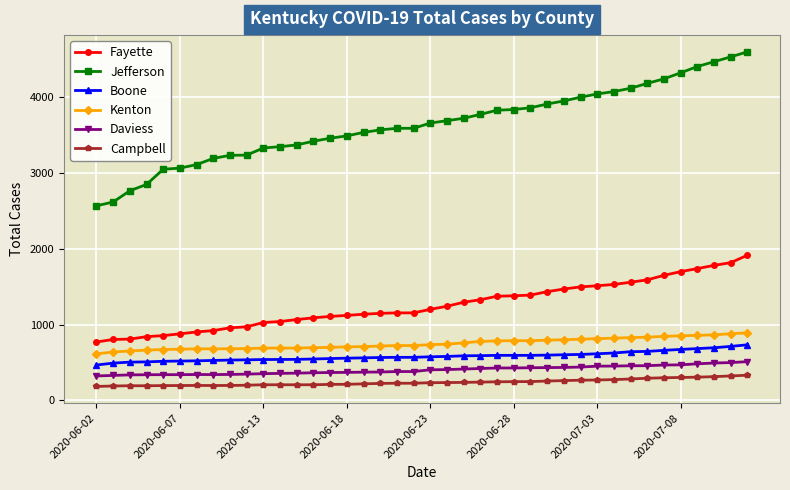

True or false: Kenton and Jefferson intersect in this chart.

False